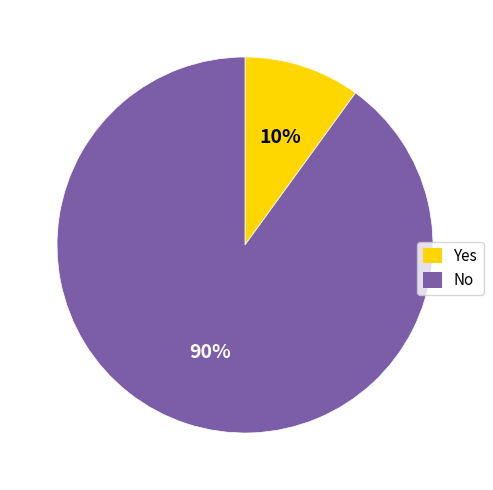

The Yes slice represents 10% of the pie. True or false?

True